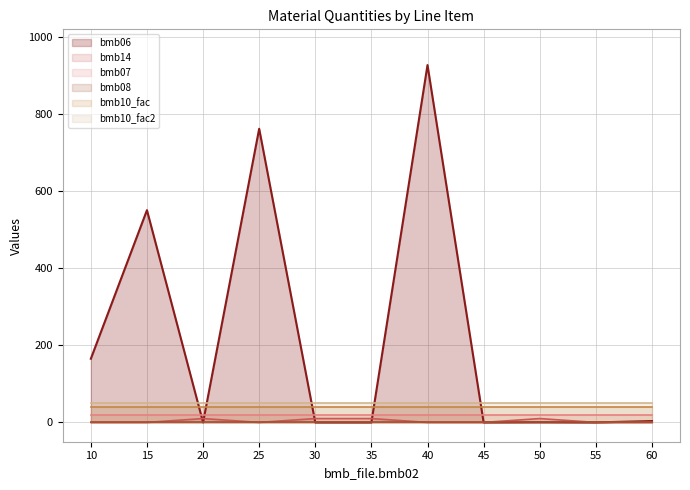

True or false: bmb08 has more than 0 interior local peaks.

False